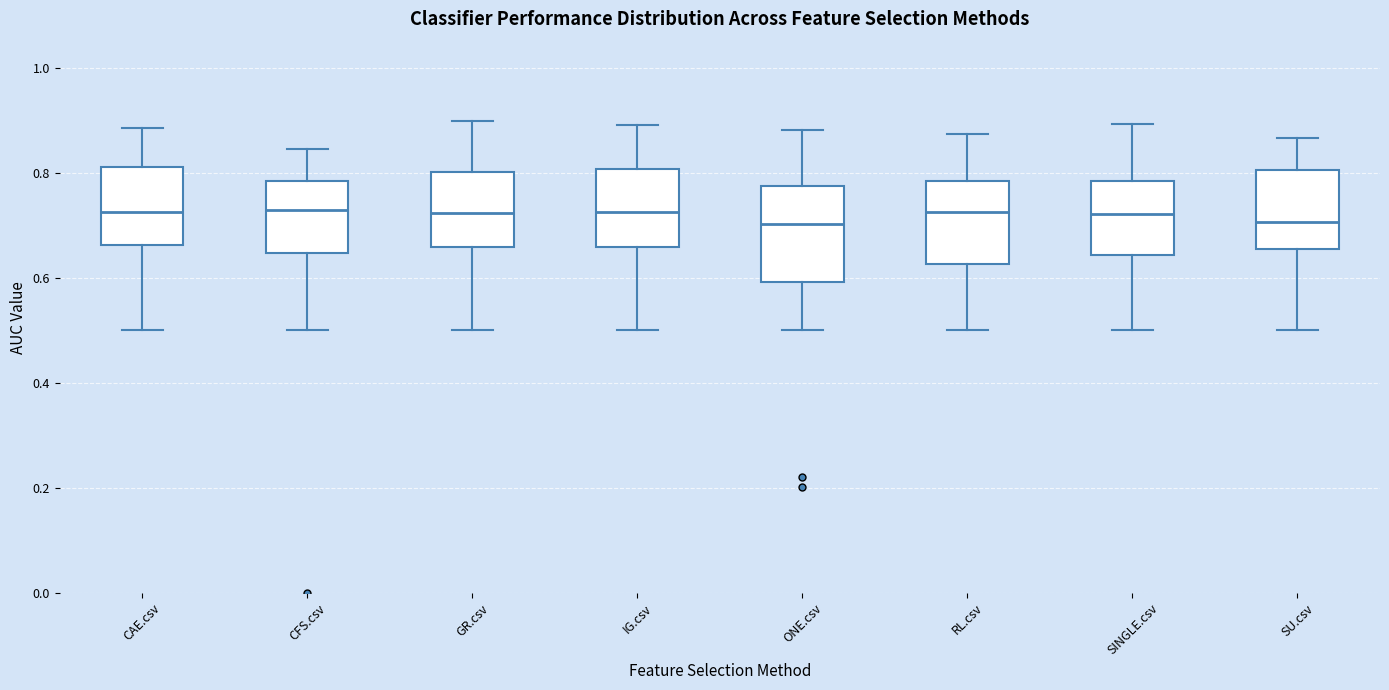

Comparing the boxes themselves (not the whiskers), which one is the tallest?

ONE.csv